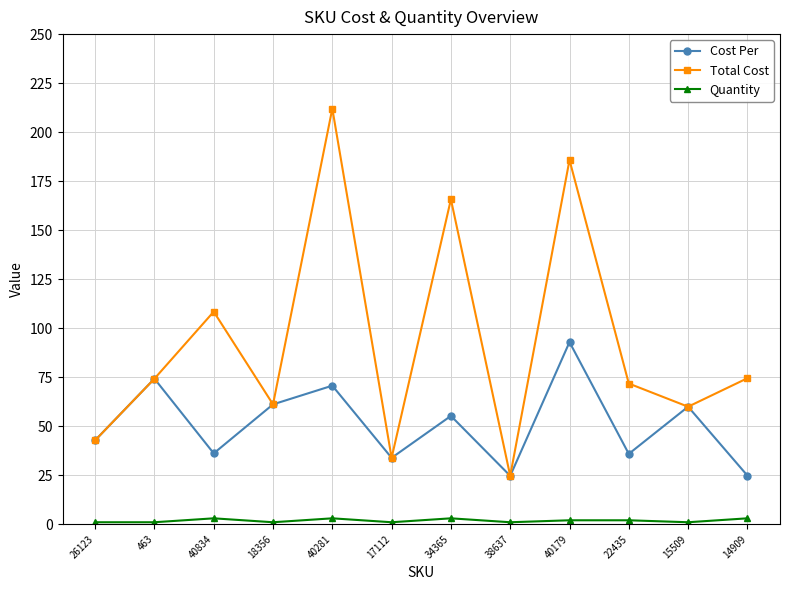

At which category does Cost Per reach its first local valley?

40834